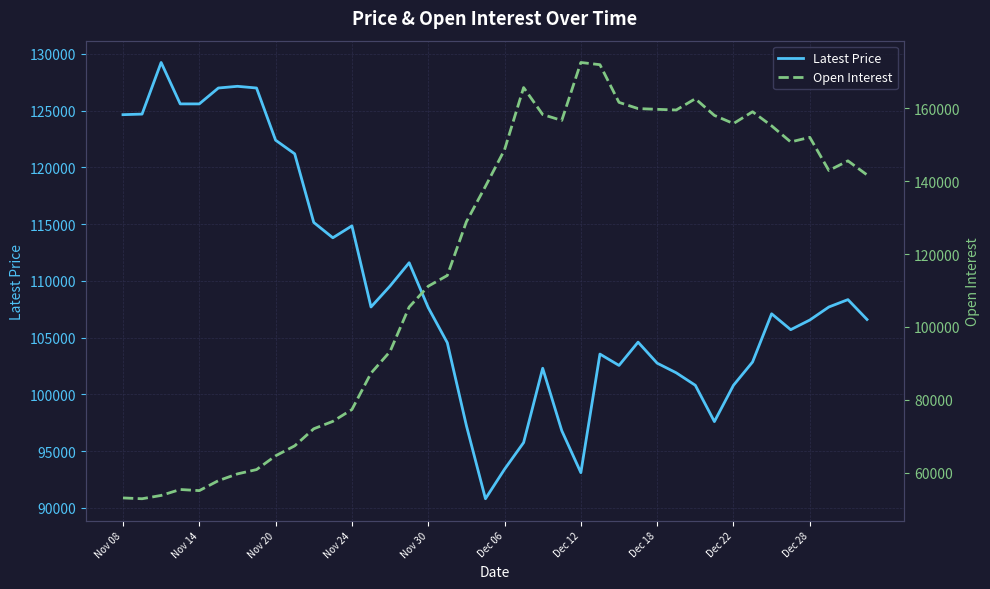

Reading left to right, extract all data points from this chart.

Latest Price: 124650	124700	129250	125600	125600	127000	127150	127000	122400	121200	115150	113800	114850	107700	109550	111600	107650	104550	97250	90800	93400	95750	102300	96800	93100	103550	102550	104600	102750	101900	100800	97600	100800	102850	107100	105700	106550	107700	108350	106600
Open Interest: 53080	52858	53766	55395	55084	57820	59678	60858	64639	67378	72059	74096	77344	87321	93278	105471	111186	114139	128879	138614	148646	165720	158315	156695	172604	172000	161651	159950	159746	159563	162654	158076	155842	159077	155209	150793	152061	142958	145602	141743